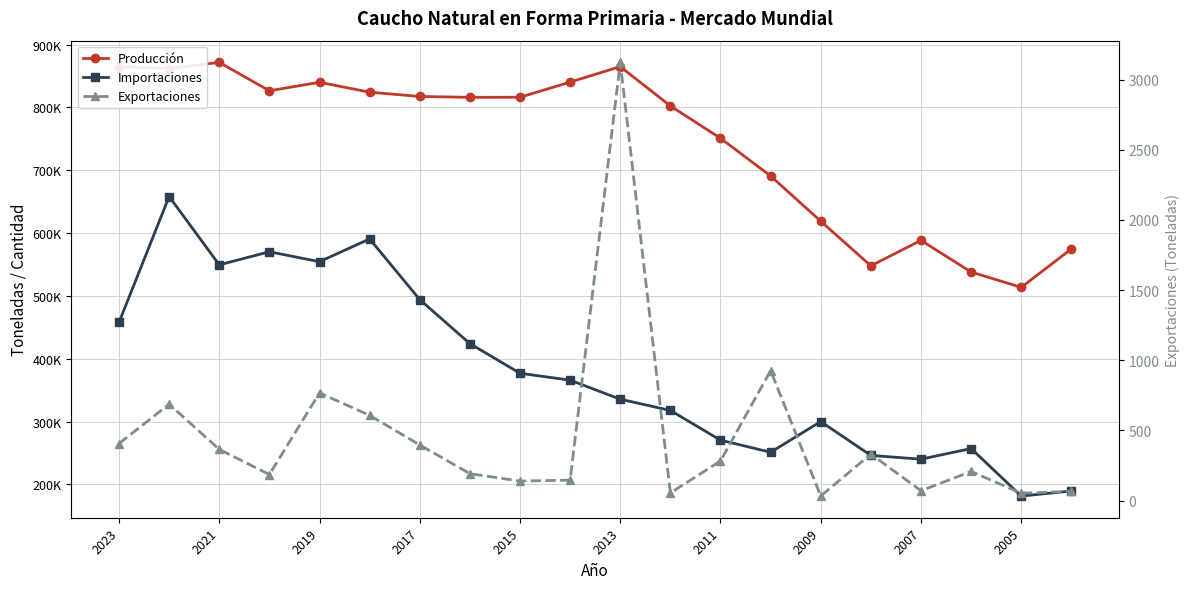

List the series in order of their peak value, lowest first.

Exportaciones, Importaciones, Producción